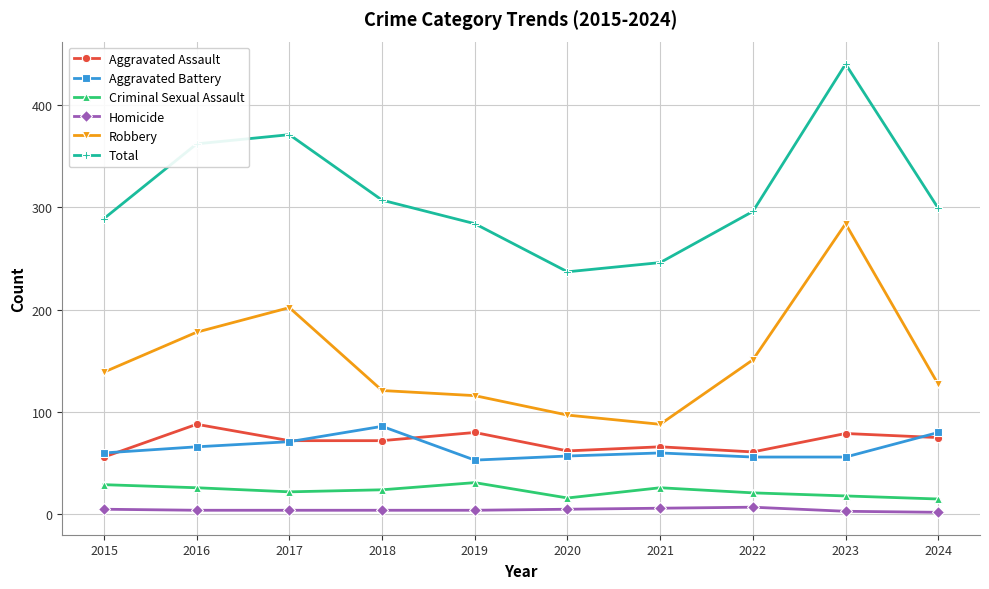

True or false: Aggravated Battery has more than 0 interior local peaks.

True